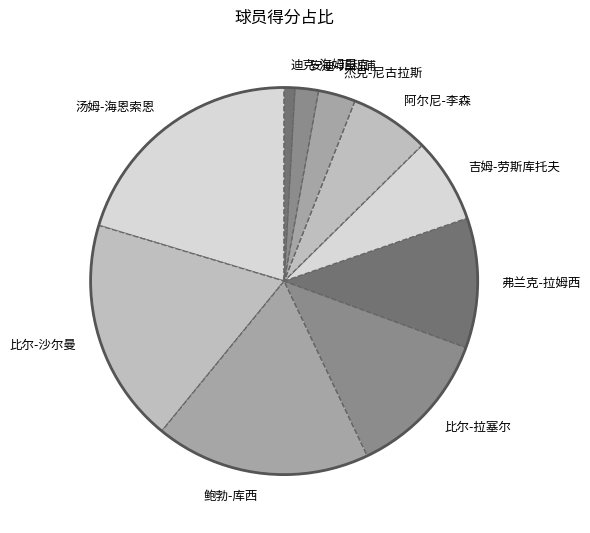

How many slices are in this pie chart?

10